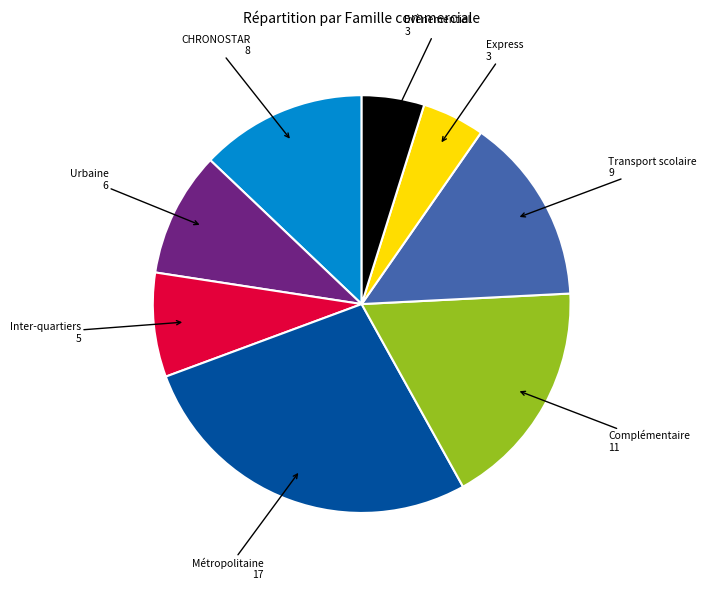

Does any single category account for the majority?

No